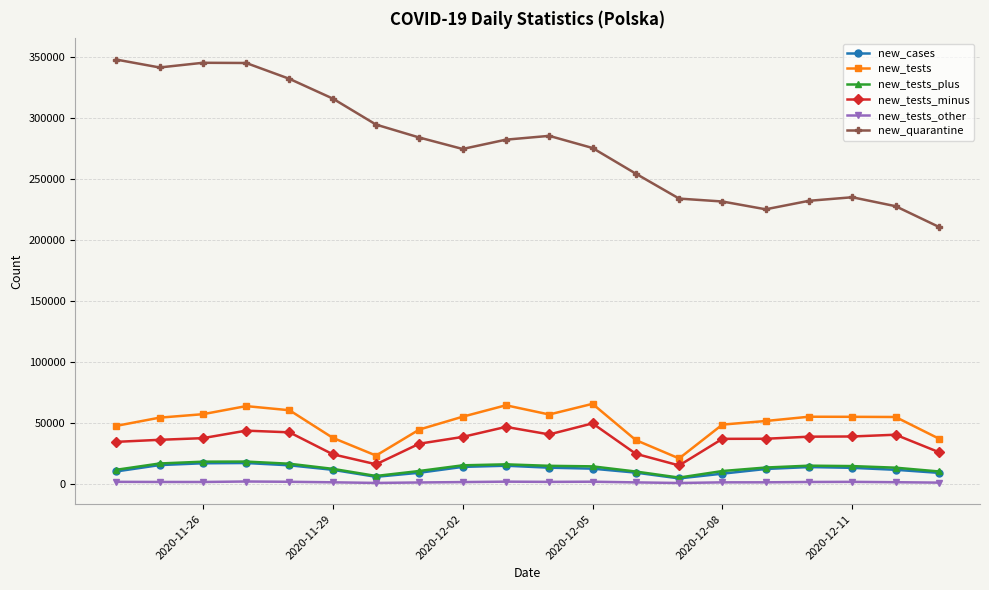

True or false: new_tests_plus and new_tests_other intersect in this chart.

False